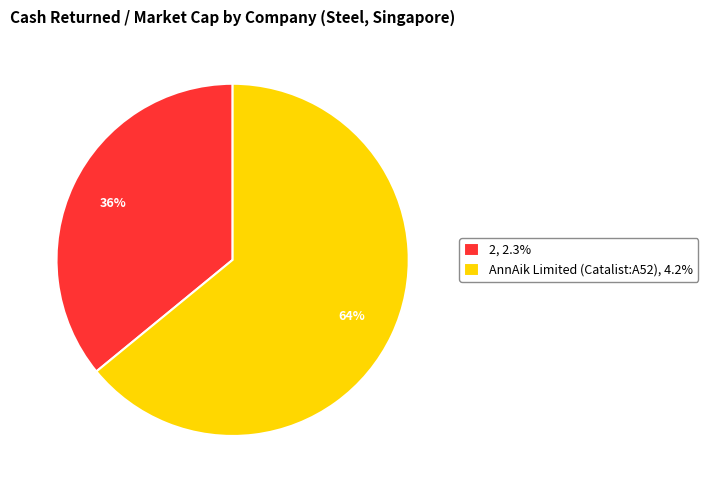

To the nearest percent, what is the average slice percentage?

50%